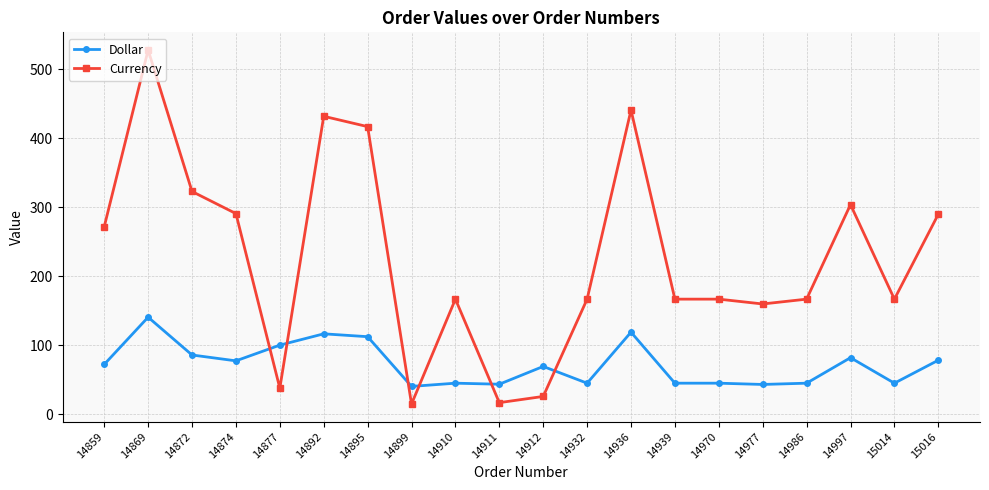

After their last crossing, which series has the higher values: Dollar or Currency?

Currency